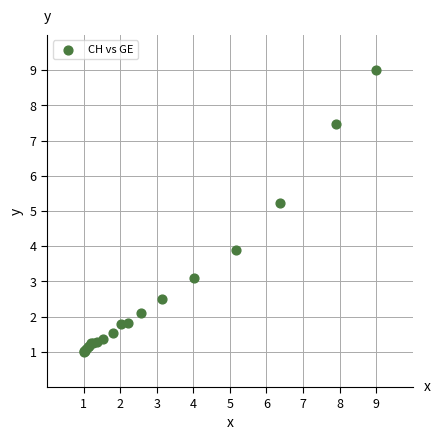

What Y value in the scatter plot is closest to 5?

5.2